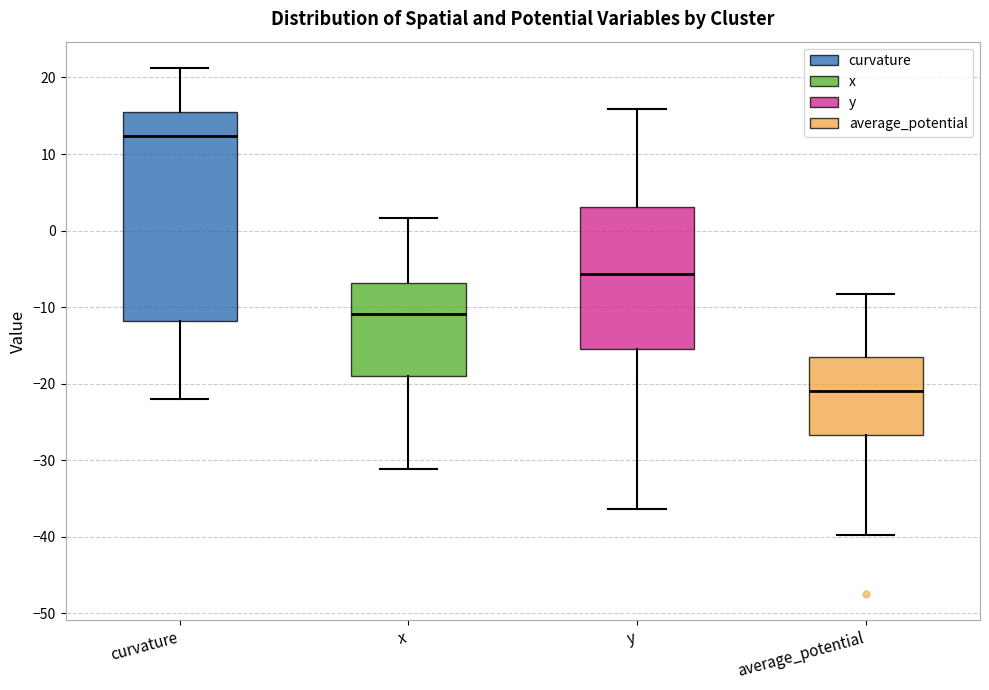

Comparing the boxes themselves (not the whiskers), which one is the tallest?

curvature